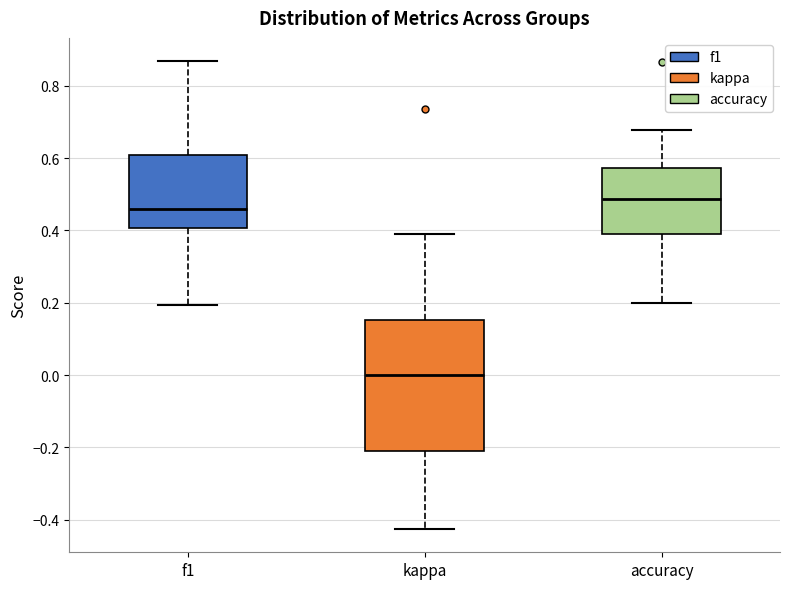

Which box is the tallest, from its lower edge to its upper edge?

kappa